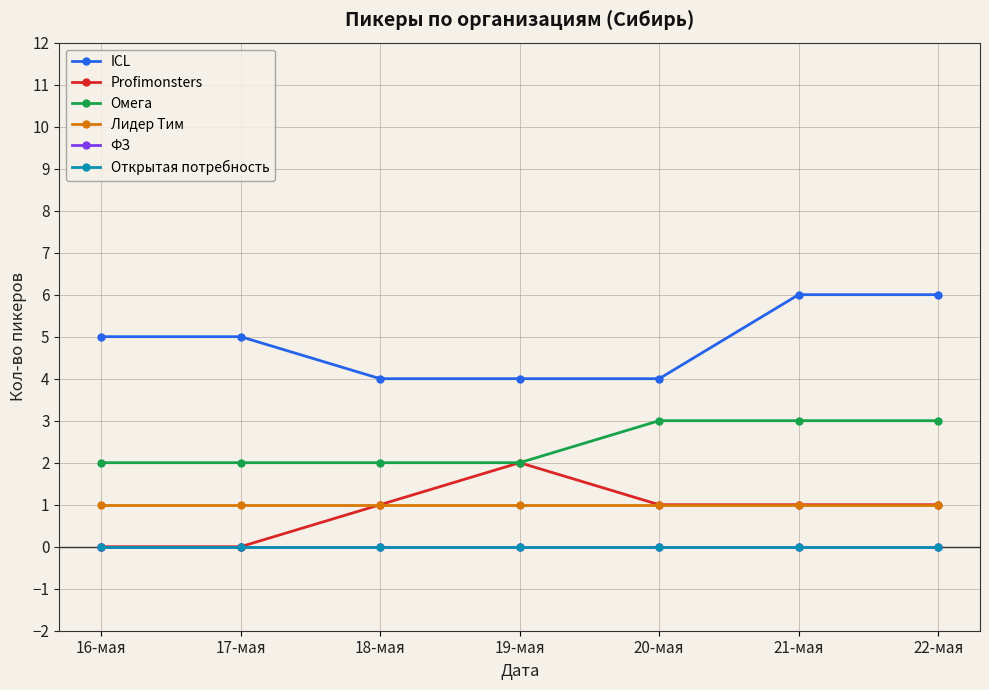

True or false: Лидер Тим and Profimonsters cross at least once.

False